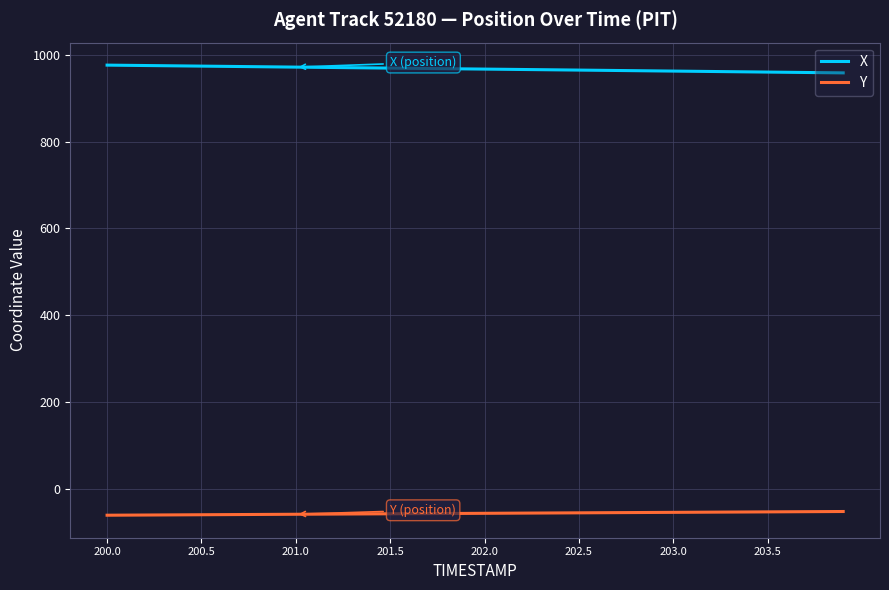

True or false: Y and X cross at least once.

False